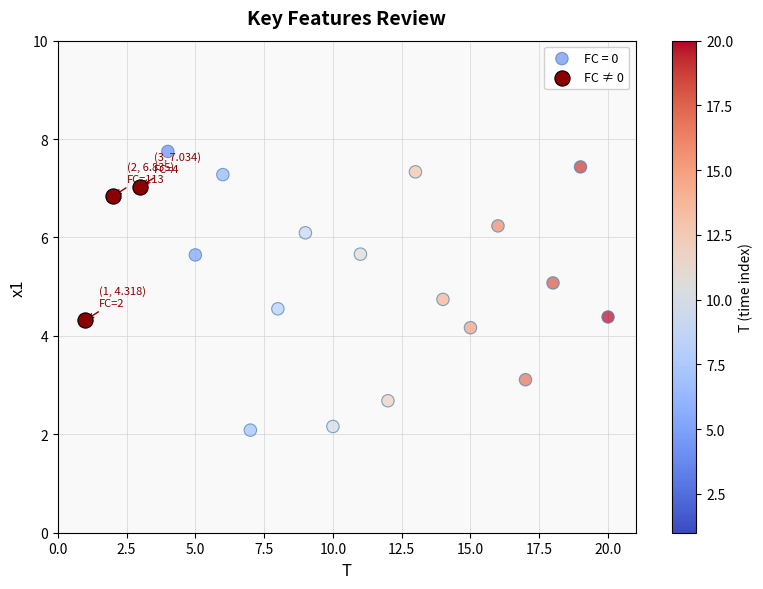

Which series contains the highest Y value?

FC = 0